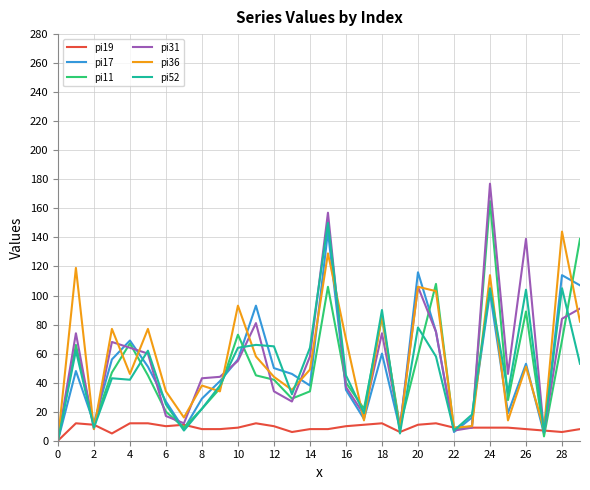

Which series has the widest spread of values?

pi31